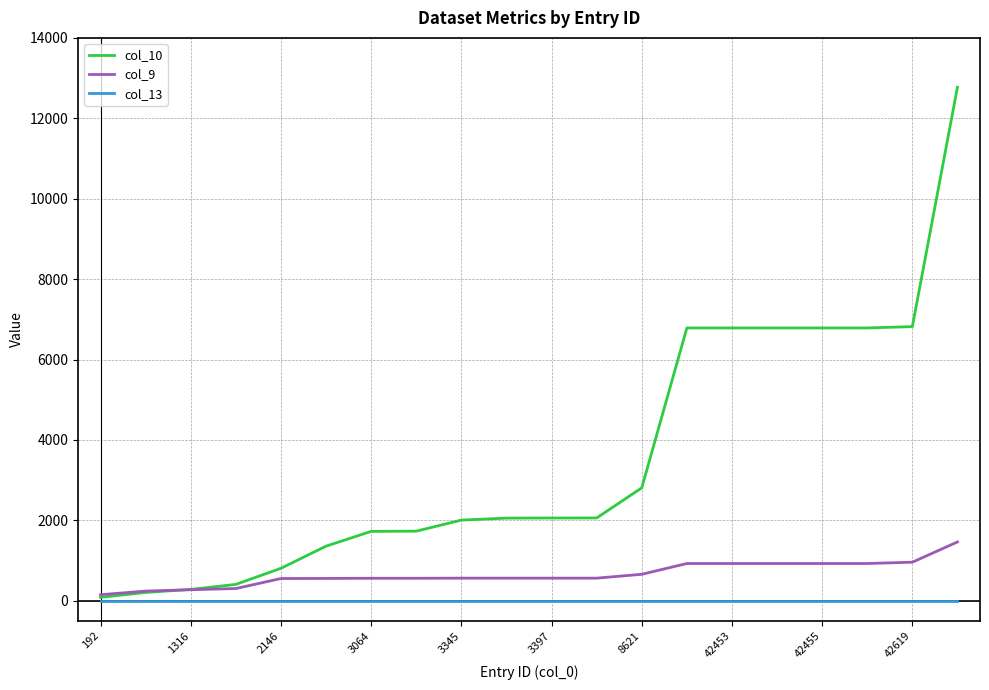

Rank the series by their average value, from lowest to highest.

col_13, col_9, col_10